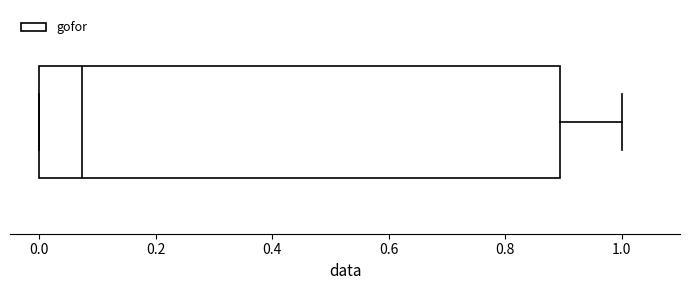

Read this box plot against the x-axis: the position of the median line, the range covered by the box, and the ends of both whiskers. The values are not printed on the chart, so give them approximately, as read against the axis.

median 0.08, box 0.00 to 0.90, whiskers 0.00 to 1.00